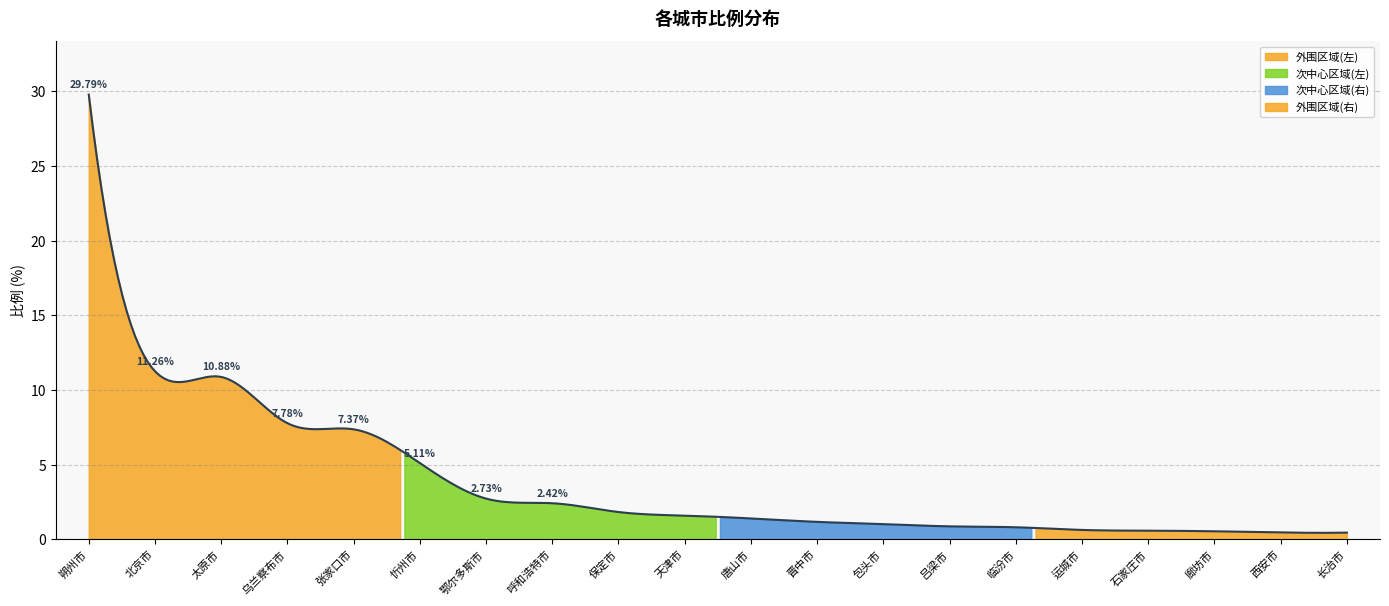

What is the change in value from 朔州市 to 运城市?

-29.2